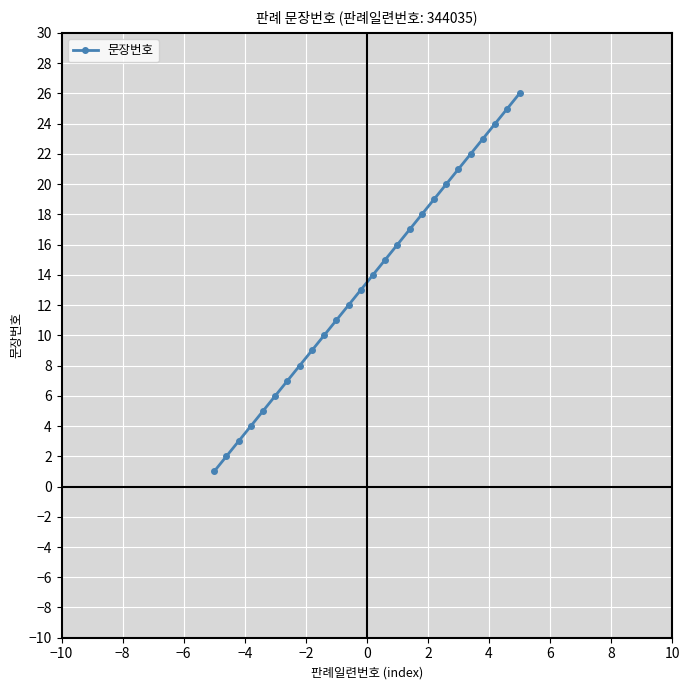

What is the average value?

14